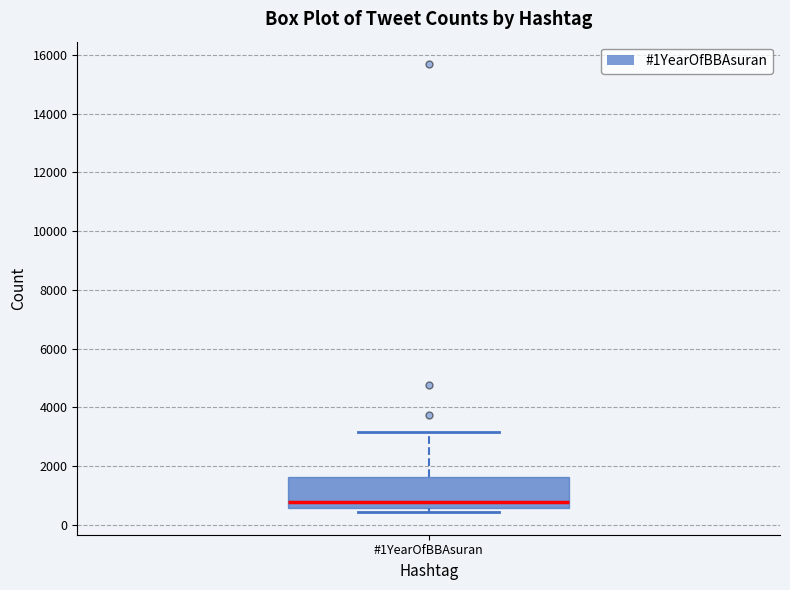

Transcribe this box plot: give where the median line is, the range the box spans, and where the two whiskers end, as read against the y-axis. The values are not printed on the chart, so give them approximately, as read against the axis.

median 800, box 600 to 1600, whiskers 400 to 3200